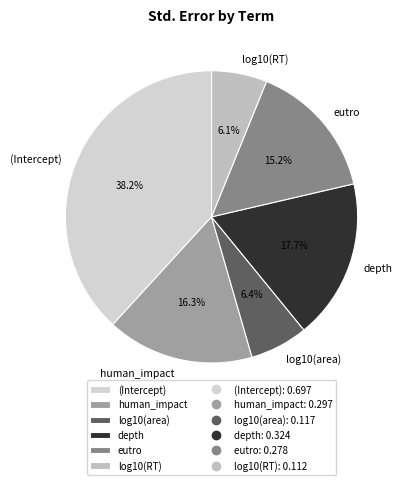

What portion of the pie excludes (Intercept)?

61.8%